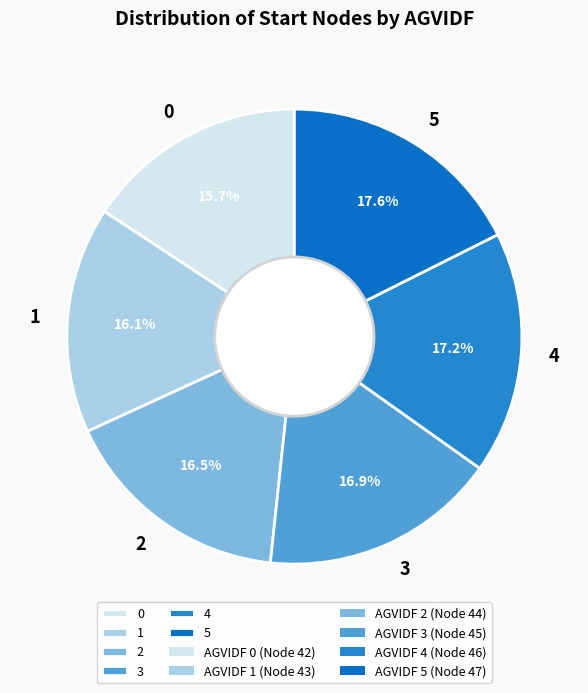

How many segments does this pie chart have?

6